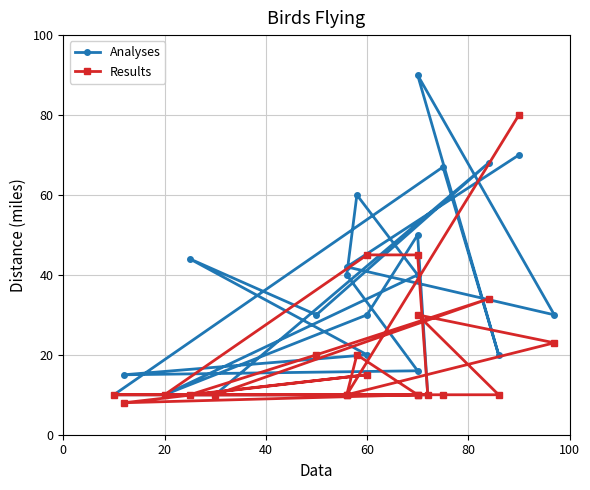

How many interior local peaks does the Results series have?

4